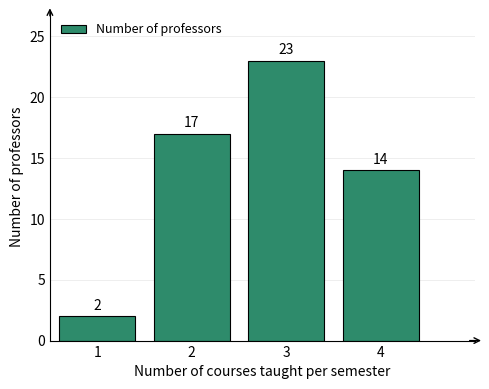

Reading left to right, what are all the values shown in this chart?

1=2	2=17	3=23	4=14